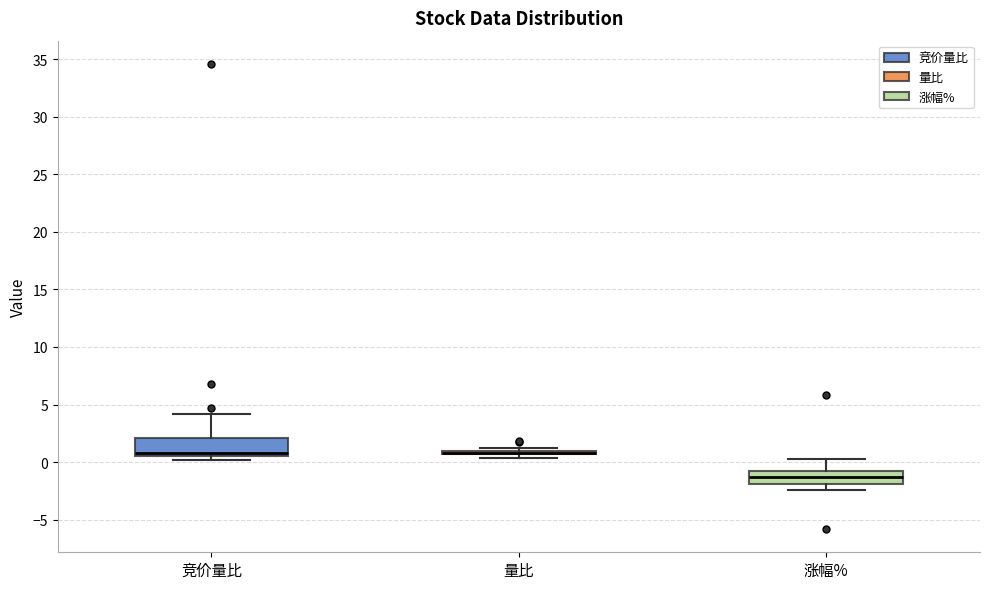

Where does the upper whisker of the box for 竞价量比 end on the y-axis? The values are not printed on the chart, so give them approximately, as read against the axis.

4.0